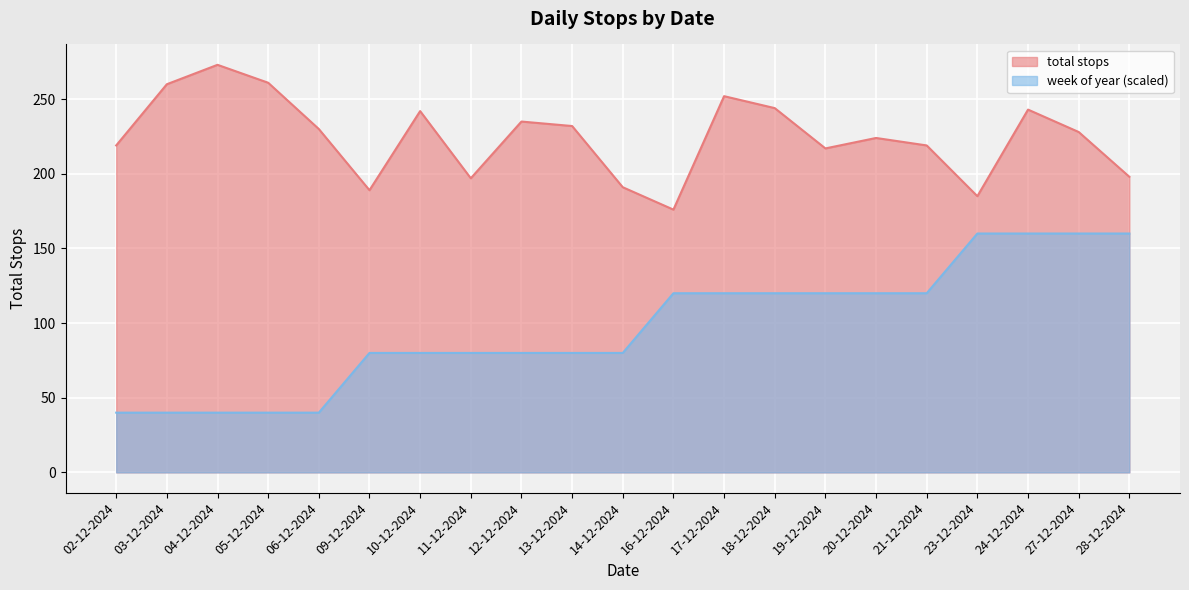

What is the label of the 21st point from the left?

28-12-2024